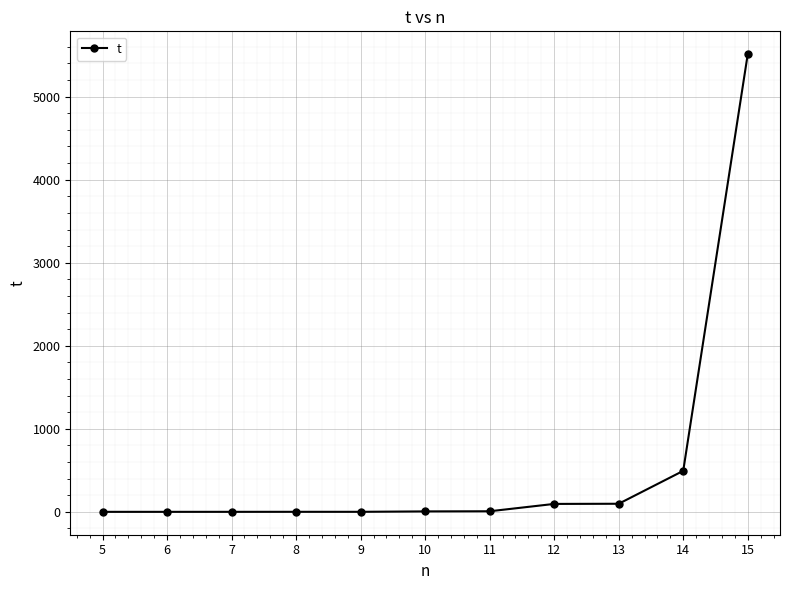

What is the value of the 10th point from the left?

493.6